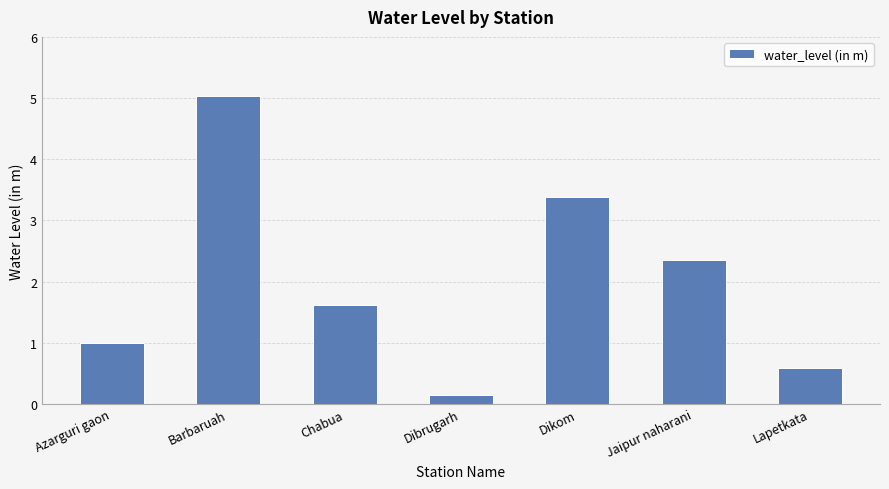

How many data points does each series have?

7